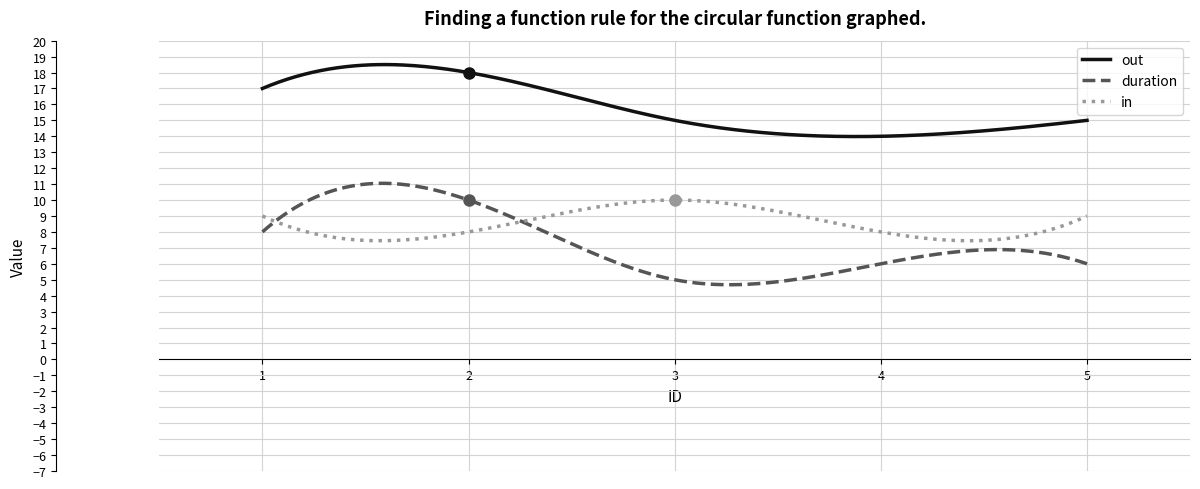

True or false: out and duration cross at least once.

False